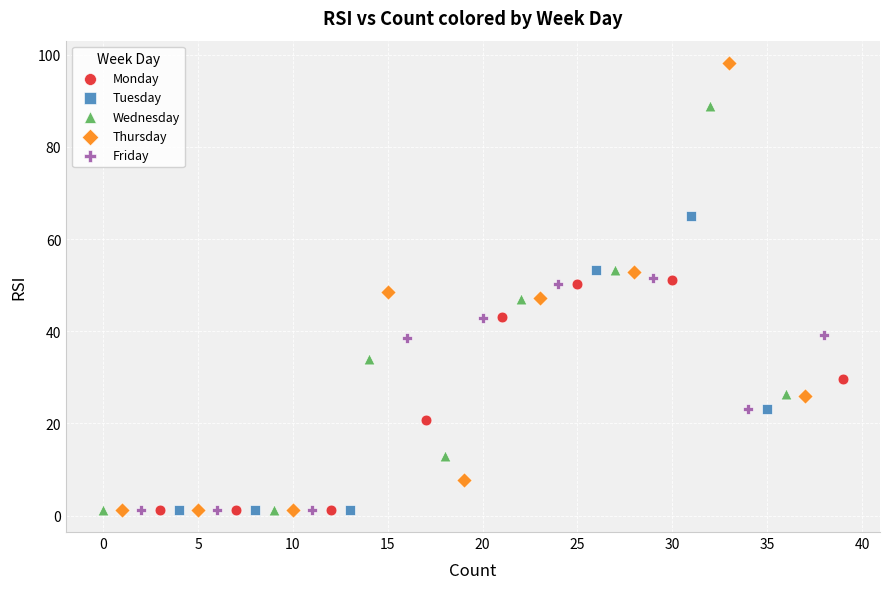

Which series has the largest Y range (max minus min)?

Thursday